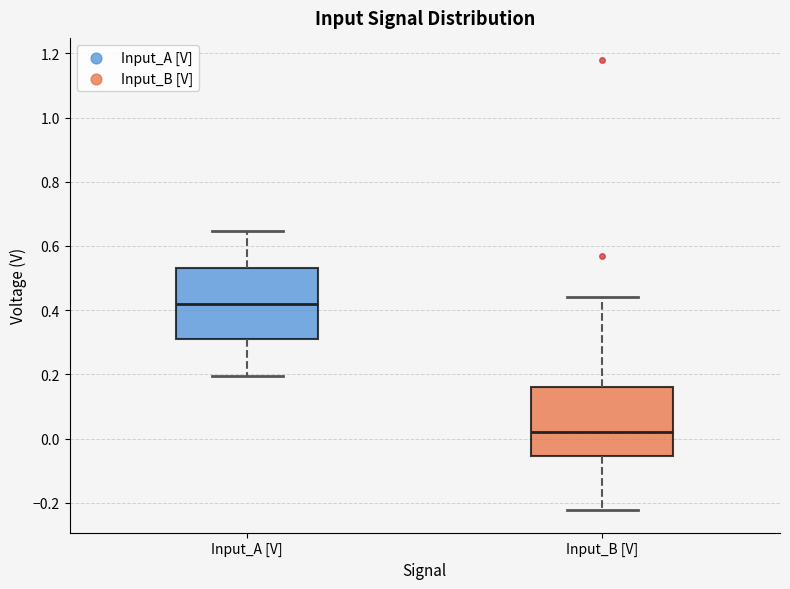

Which box's median line is the lowest?

Input_B [V]